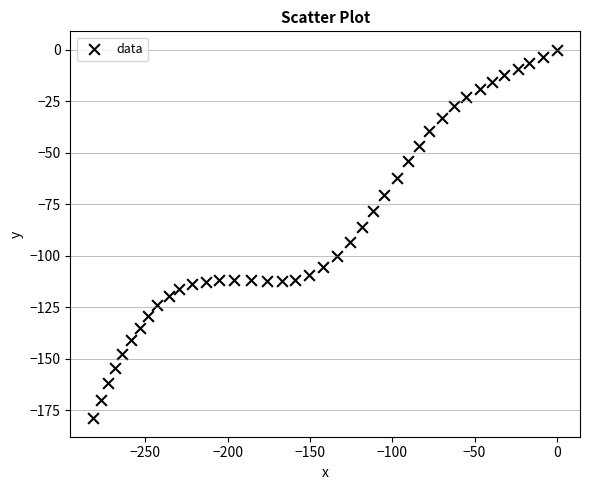

What is the range of Y values (max minus min)?

178.9